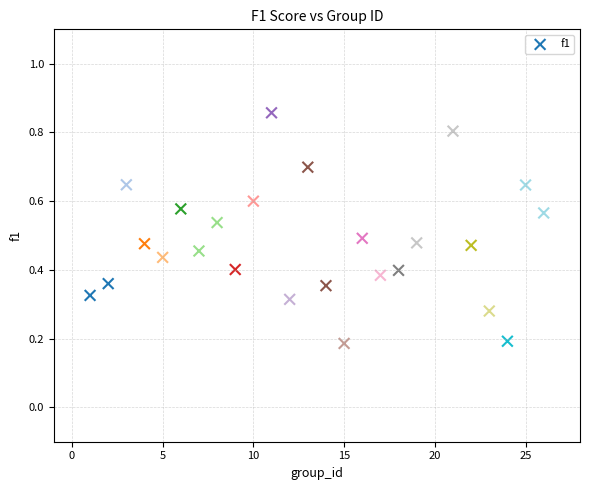

What is the range of X values (max minus min)?

25.0